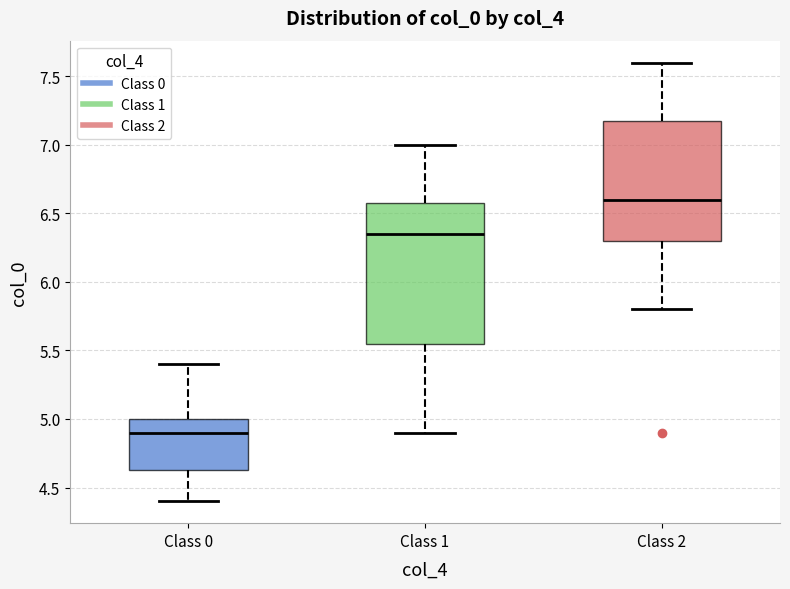

Reading left to right, read every box against the y-axis: the position of its median line, the range the box covers, and the ends of its whiskers. The values are not printed on the chart, so give them approximately, as read against the axis.

Class 0: median 4.90, box 4.65 to 5.00, whiskers 4.40 to 5.40
Class 1: median 6.35, box 5.55 to 6.60, whiskers 4.90 to 7.00
Class 2: median 6.60, box 6.30 to 7.20, whiskers 5.80 to 7.60